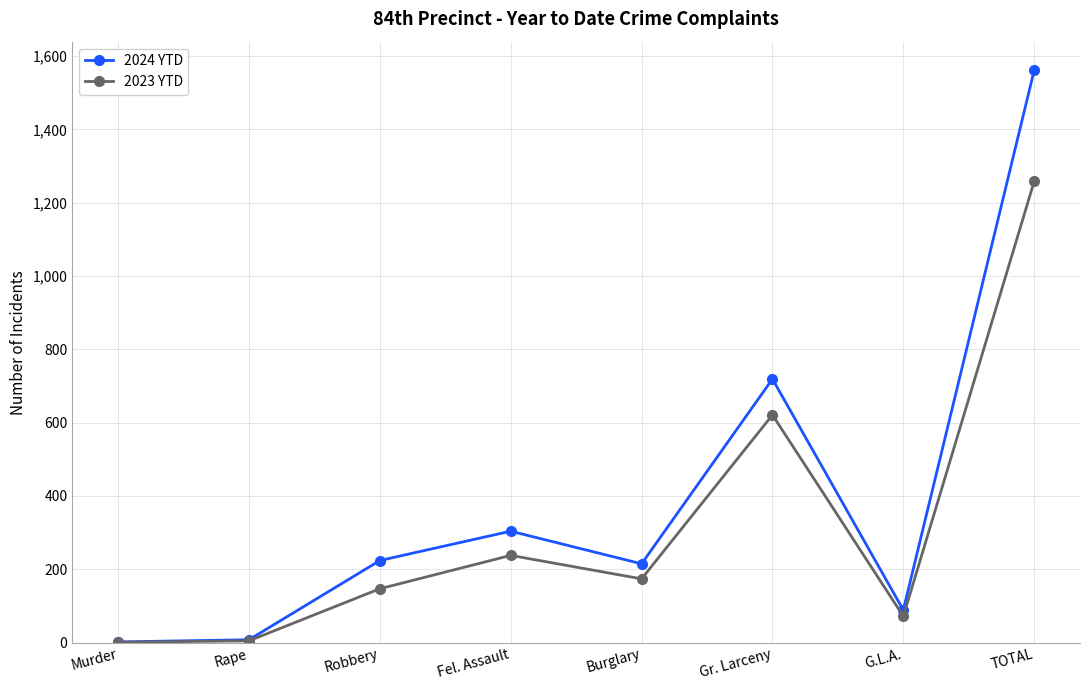

At which category does 2023 YTD reach its first local peak?

Fel. Assault